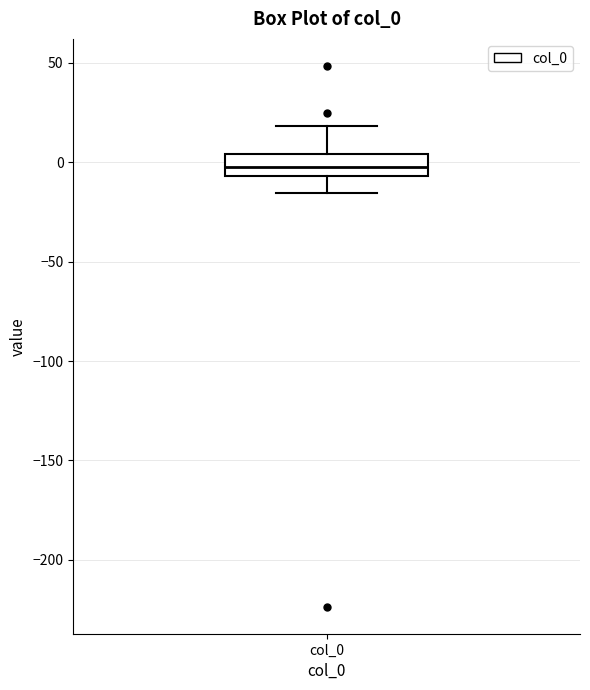

Transcribe this box plot: give where the median line is, the range the box spans, and where the two whiskers end, as read against the y-axis. The values are not printed on the chart, so give them approximately, as read against the axis.

median 0, box -5 to 5, whiskers -15 to 20